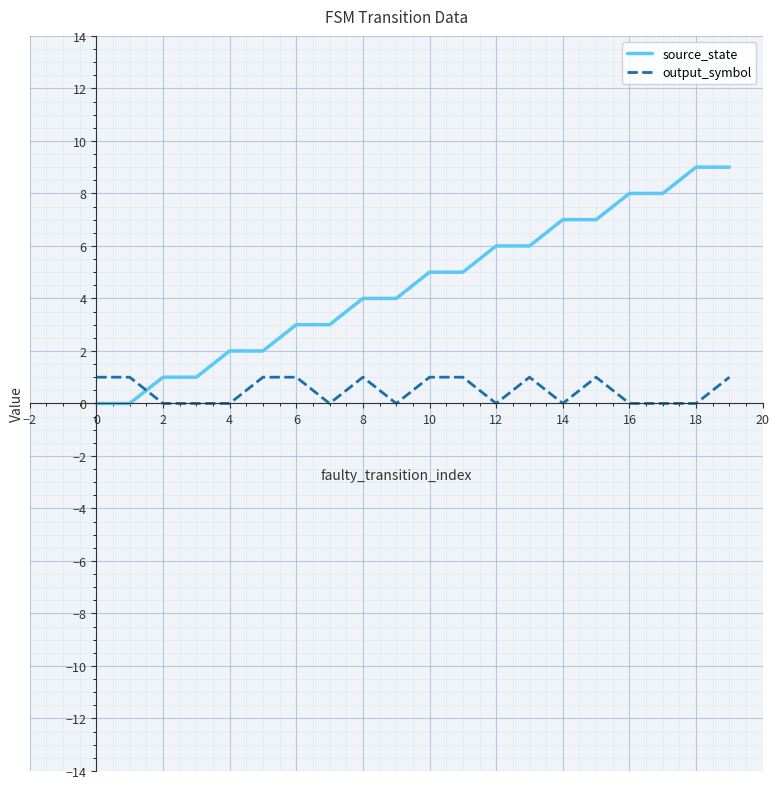

After their last crossing, which series has the higher values: output_symbol or source_state?

source_state